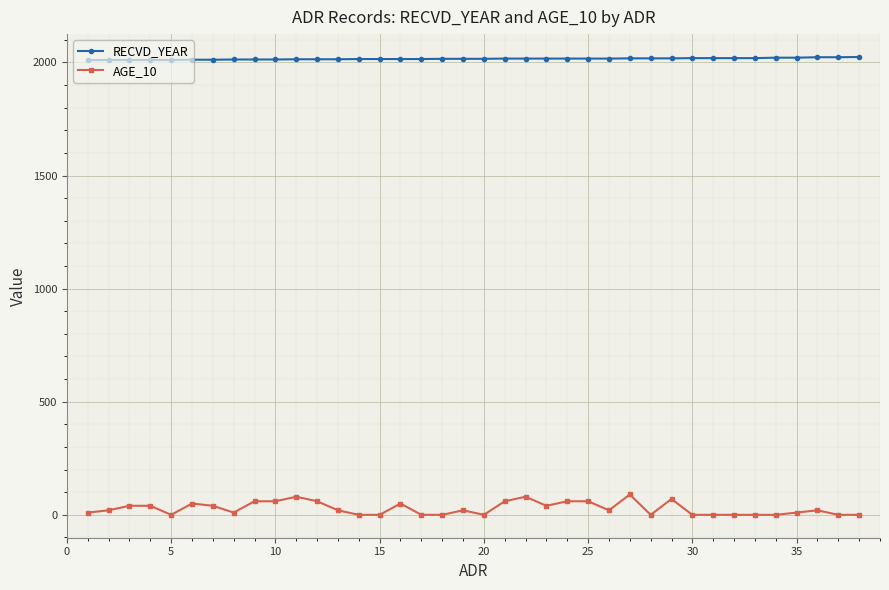

Which series has the largest total across all categories?

RECVD_YEAR